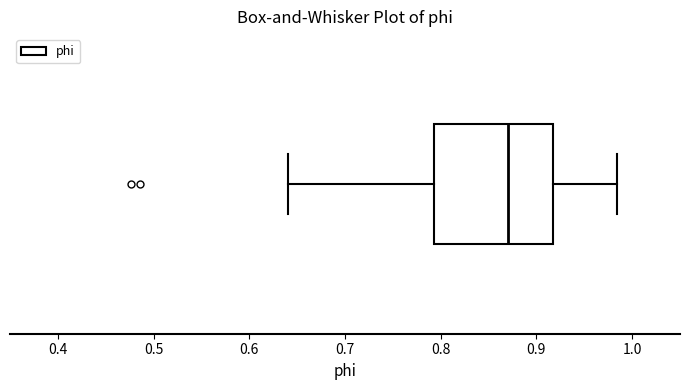

Where is the right edge of the box on the x-axis? The values are not printed on the chart, so give them approximately, as read against the axis.

0.92